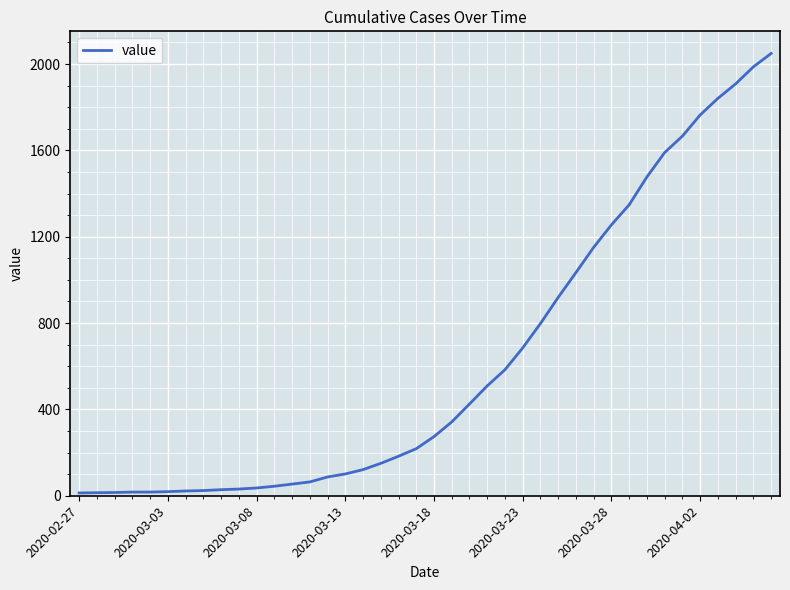

What is the difference between the maximum and minimum values?

2036